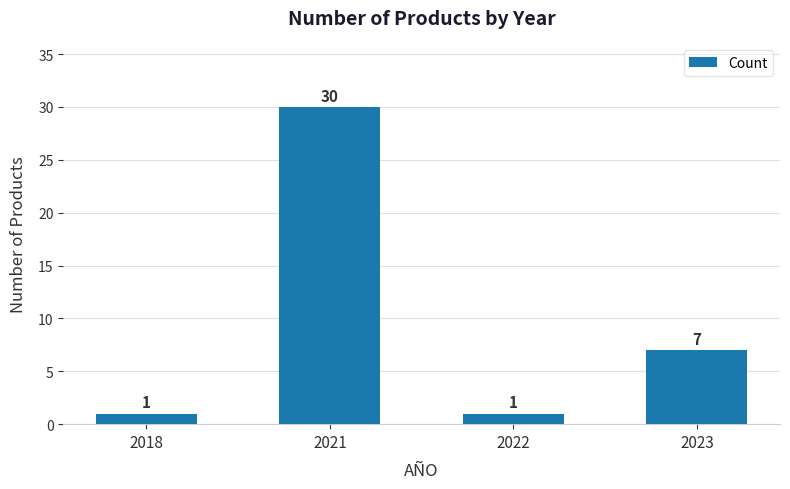

Is it true that the value at 2021 is 42?

False